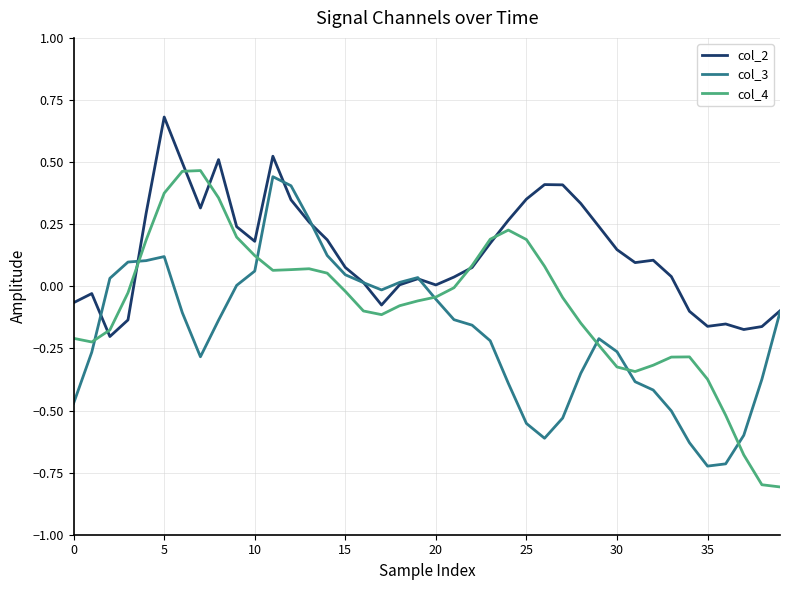

Which series has the largest total across all categories?

col_2